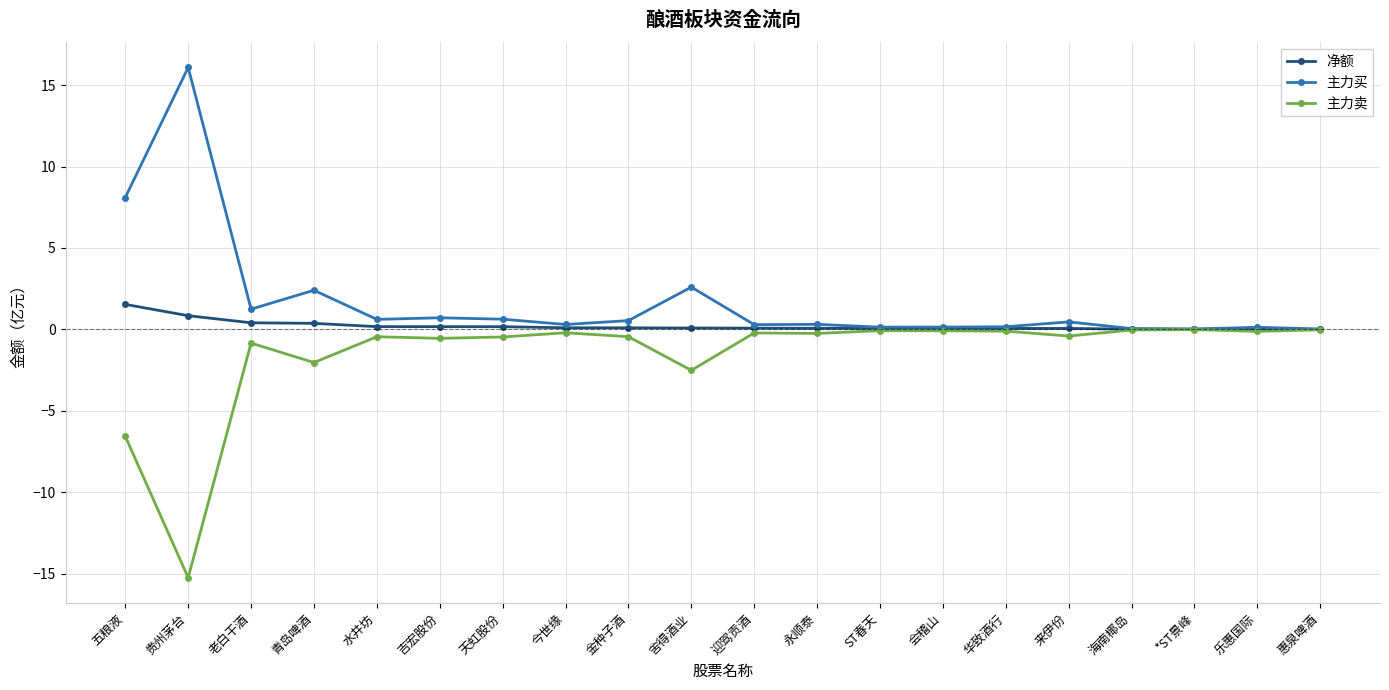

At which label does 主力卖 reach its minimum?

贵州茅台